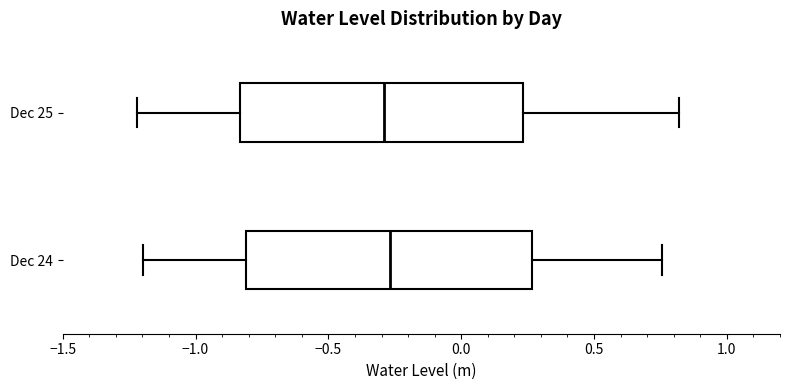

Where does the left whisker of the box for Dec 25 end on the x-axis? The values are not printed on the chart, so give them approximately, as read against the axis.

-1.20